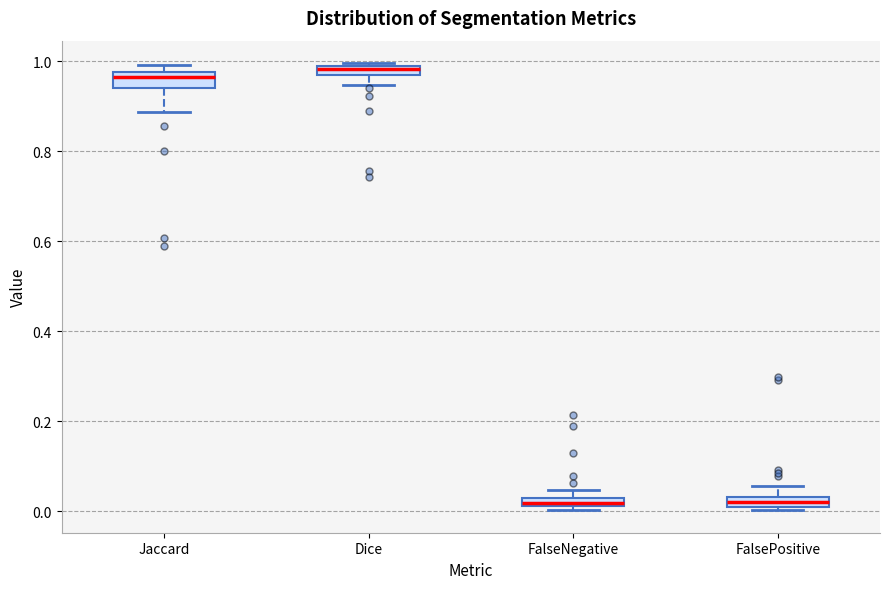

Where is the lower edge of the box for Jaccard on the y-axis? The values are not printed on the chart, so give them approximately, as read against the axis.

0.94